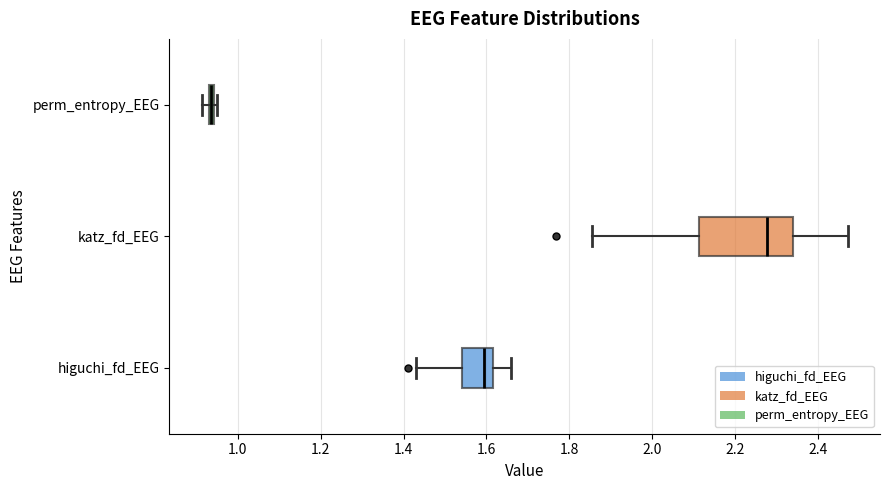

Where is the left edge of the box for katz_fd_EEG on the x-axis? The values are not printed on the chart, so give them approximately, as read against the axis.

2.12